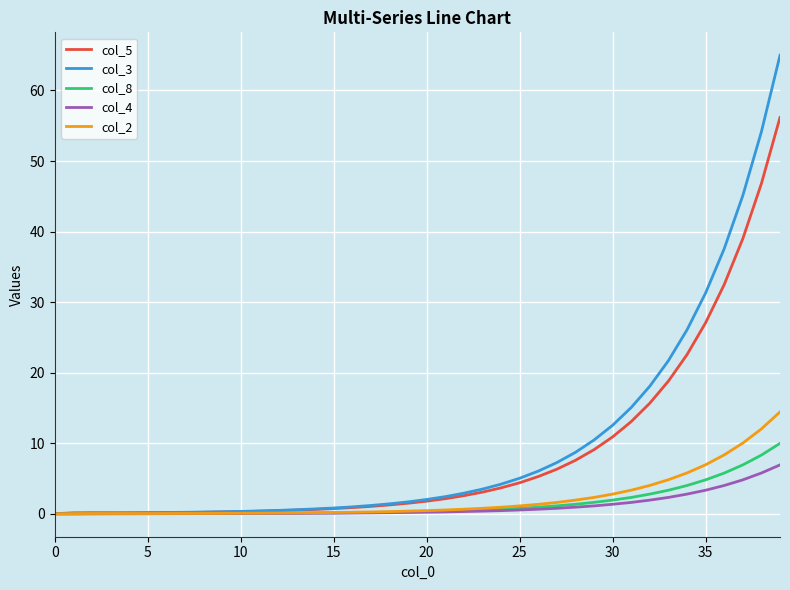

What is the highest value of the col_2 series?

14.4